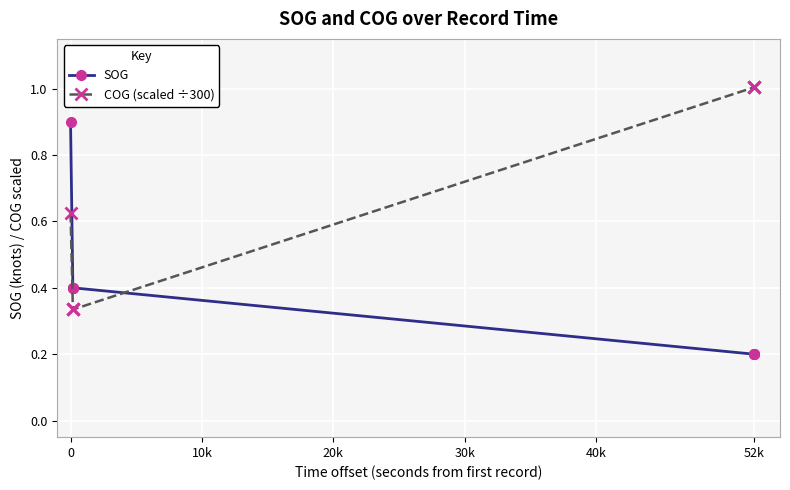

Does the chart have visible grid lines?

Yes